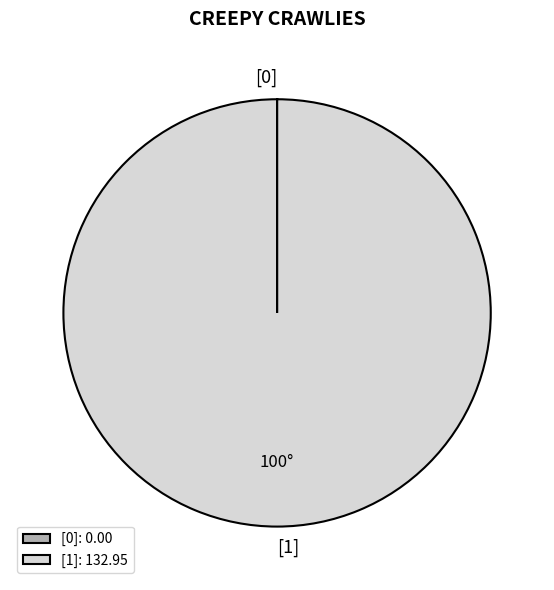

Is there any slice that represents more than half of the pie?

Yes